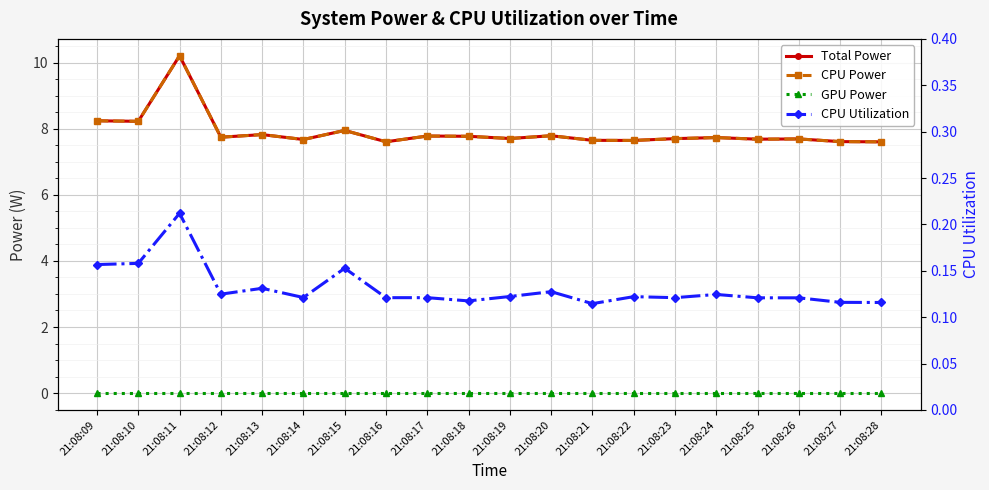

What is the value of the Total Power point at the 10th from the left?

7.8